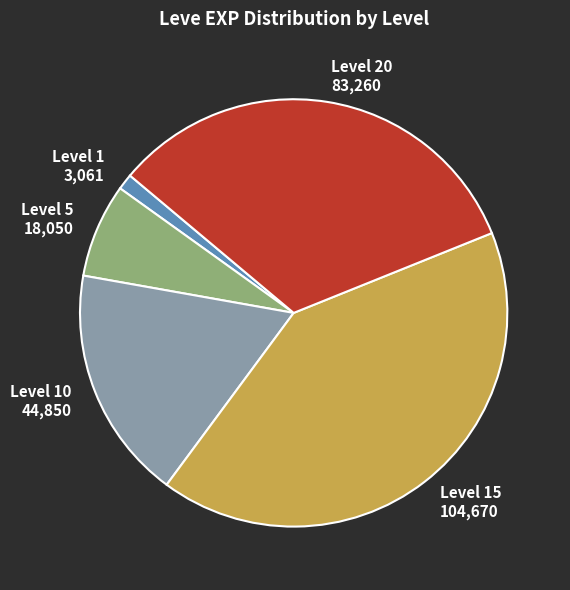

Is there any slice that represents more than half of the pie?

No